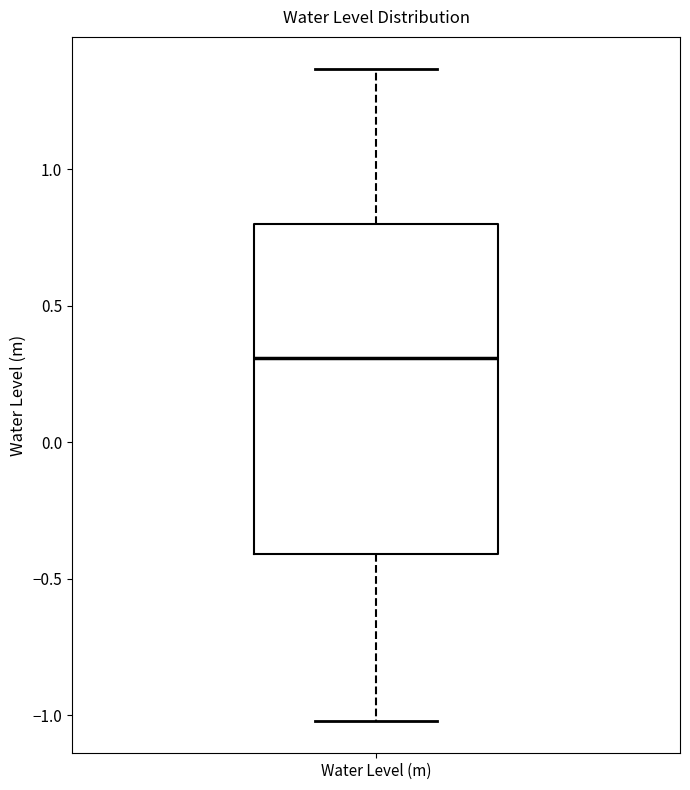

Transcribe this box plot: give where the median line is, the range the box spans, and where the two whiskers end, as read against the y-axis. The values are not printed on the chart, so give them approximately, as read against the axis.

median 0.30, box -0.40 to 0.80, whiskers -1.00 to 1.35